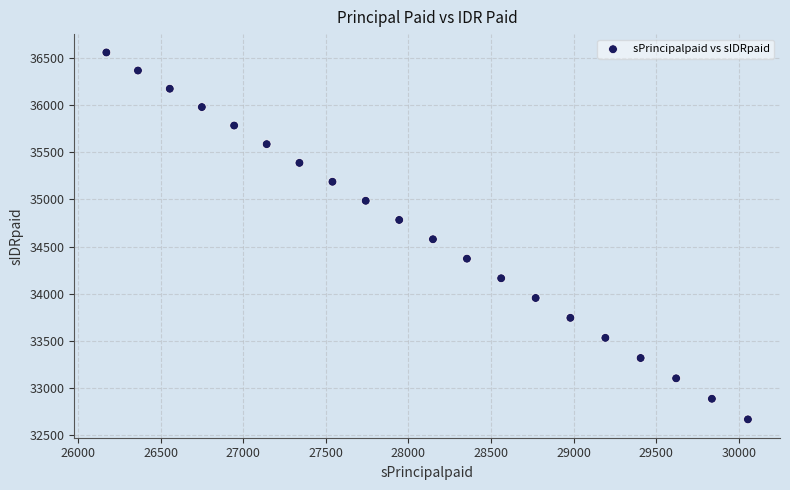

What is the range of Y values (max minus min)?

3884.7